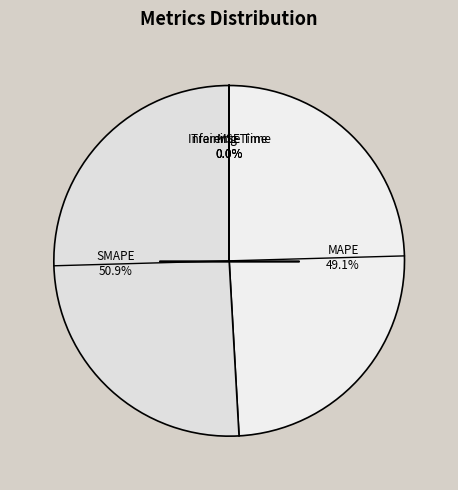

To the nearest percent, what is the average slice percentage?

20%